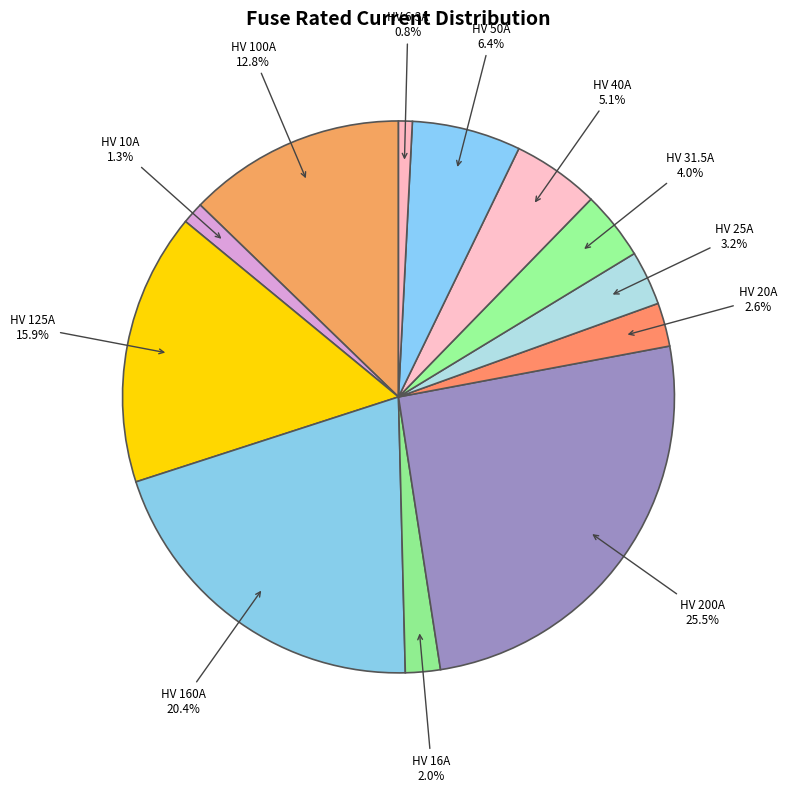

How many segments does this pie chart have?

12